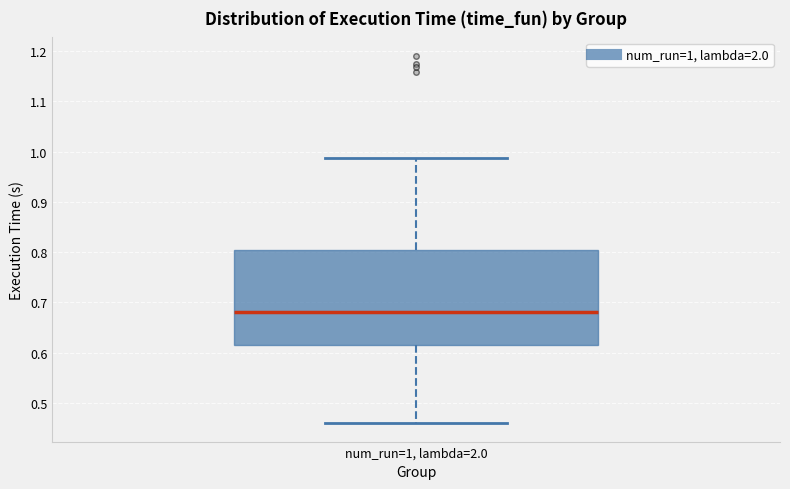

Where does the upper whisker of the box for num_run=1, lambda=2.0 end on the y-axis? The values are not printed on the chart, so give them approximately, as read against the axis.

0.99